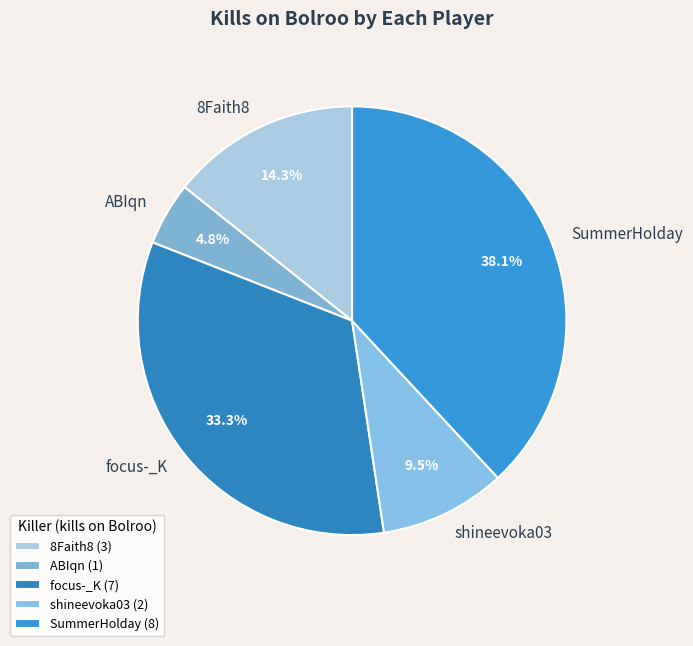

How much of the chart is everything except ABIqn?

95.2%